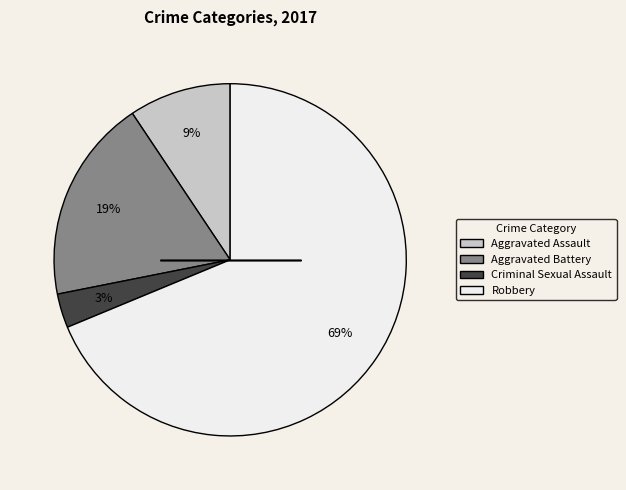

To the nearest percent, what portion does Aggravated Assault represent?

9%